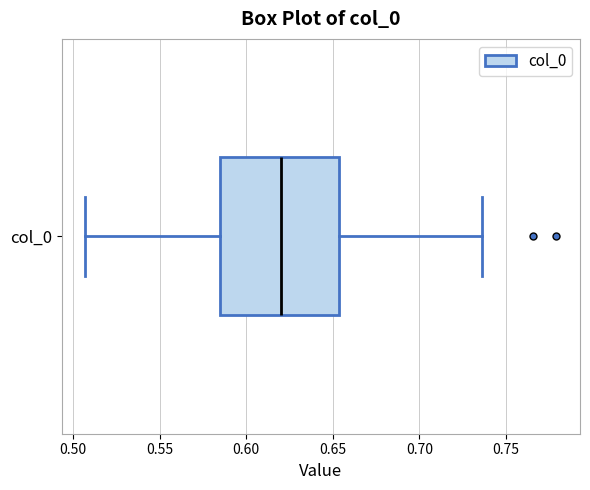

Transcribe this box plot: give where the median line is, the range the box spans, and where the two whiskers end, as read against the x-axis. The values are not printed on the chart, so give them approximately, as read against the axis.

median 0.620, box 0.585 to 0.655, whiskers 0.505 to 0.735